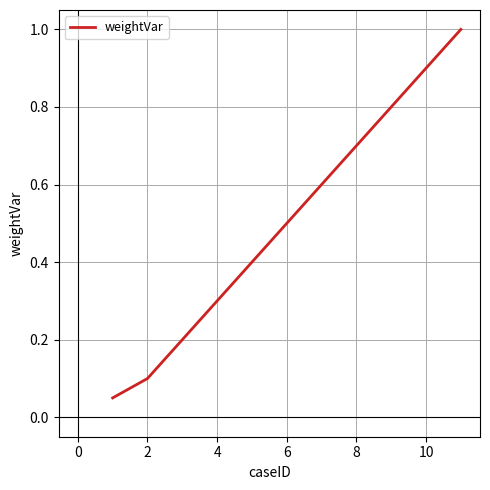

What is the greatest value displayed?

1.0